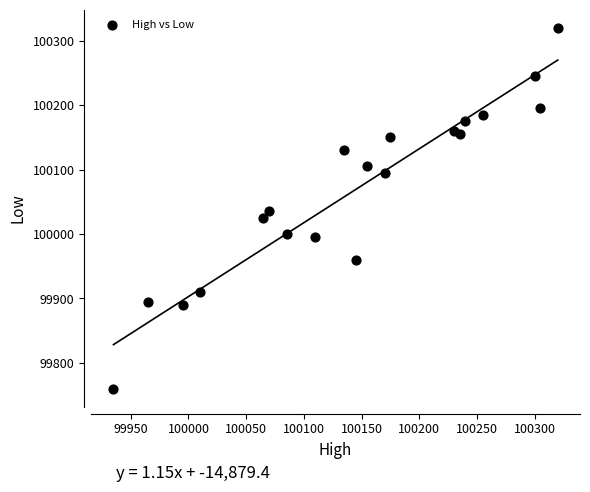

What is the range of Y values (max minus min)?

560